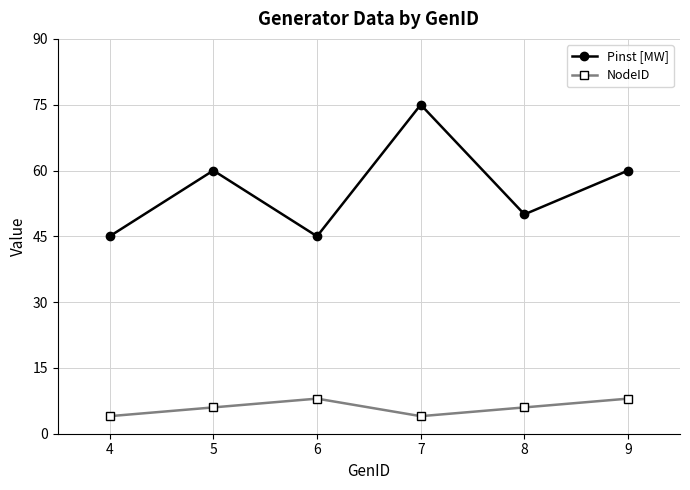

Between 4 and 5, which series saw the biggest shift?

Pinst [MW]